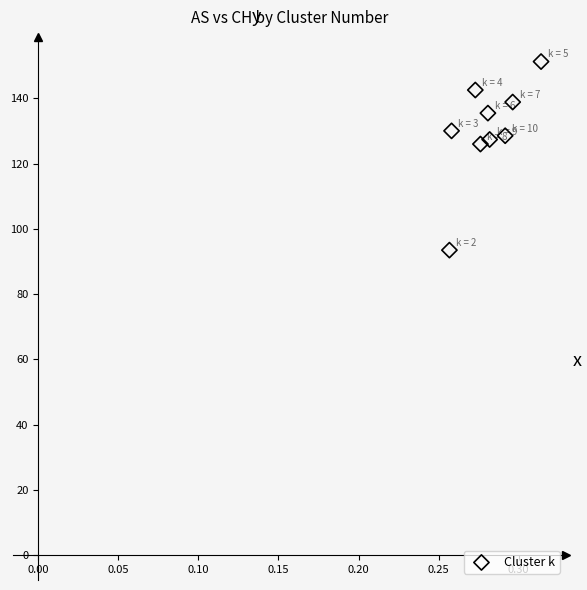

What is the range of Y values (max minus min)?

57.7